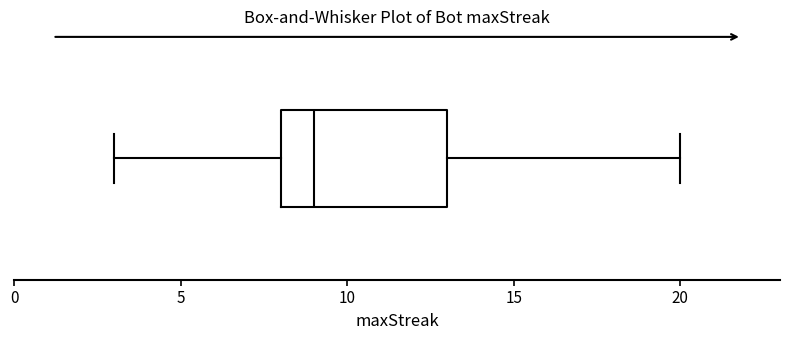

Transcribe this box plot: give where the median line is, the range the box spans, and where the two whiskers end, as read against the x-axis. The values are not printed on the chart, so give them approximately, as read against the axis.

median 9, box 8 to 13, whiskers 3 to 20